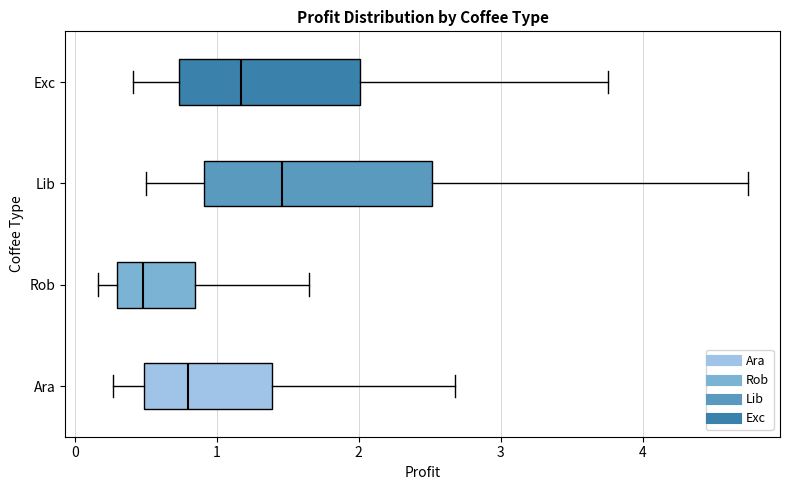

Reading bottom to top, read every box against the x-axis: the position of its median line, the range the box covers, and the ends of its whiskers. The values are not printed on the chart, so give them approximately, as read against the axis.

Ara: median 0.8, box 0.5 to 1.4, whiskers 0.3 to 2.7
Rob: median 0.5, box 0.3 to 0.8, whiskers 0.2 to 1.6
Lib: median 1.5, box 0.9 to 2.5, whiskers 0.5 to 4.7
Exc: median 1.2, box 0.7 to 2.0, whiskers 0.4 to 3.8